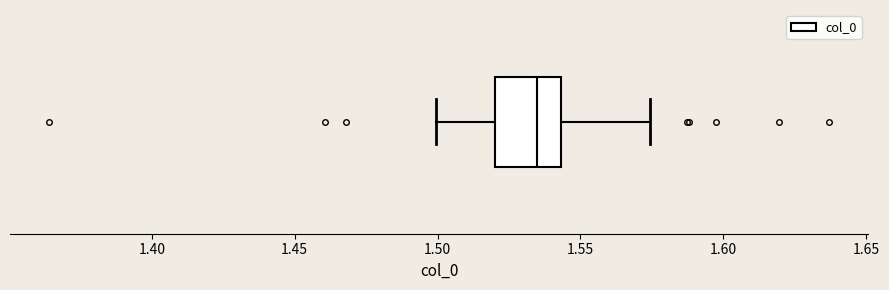

Transcribe this box plot: give where the median line is, the range the box spans, and where the two whiskers end, as read against the x-axis. The values are not printed on the chart, so give them approximately, as read against the axis.

median 1.535, box 1.520 to 1.545, whiskers 1.500 to 1.575